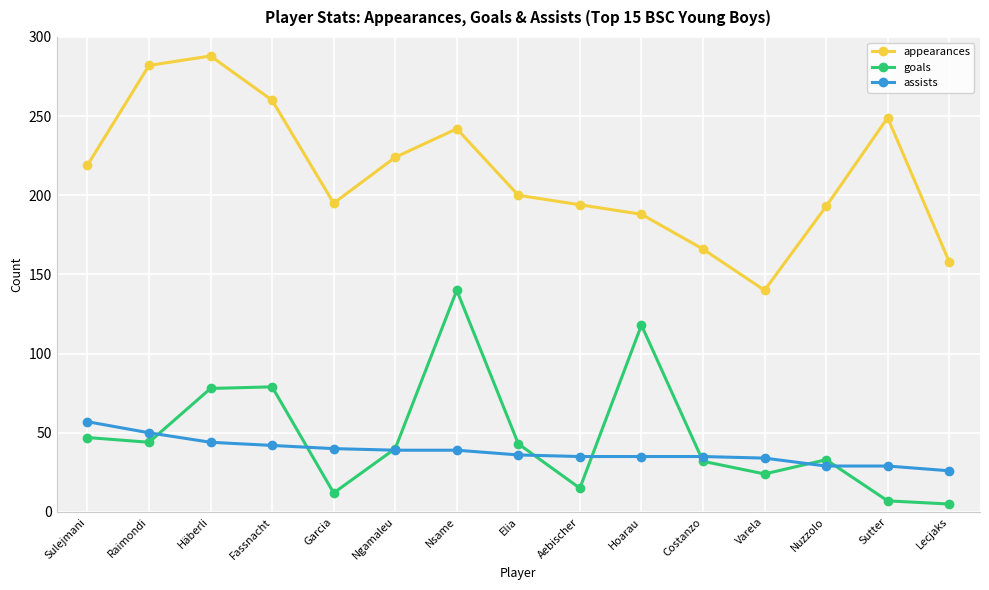

What is the difference between the appearances values at Nsame and Hoarau?

54